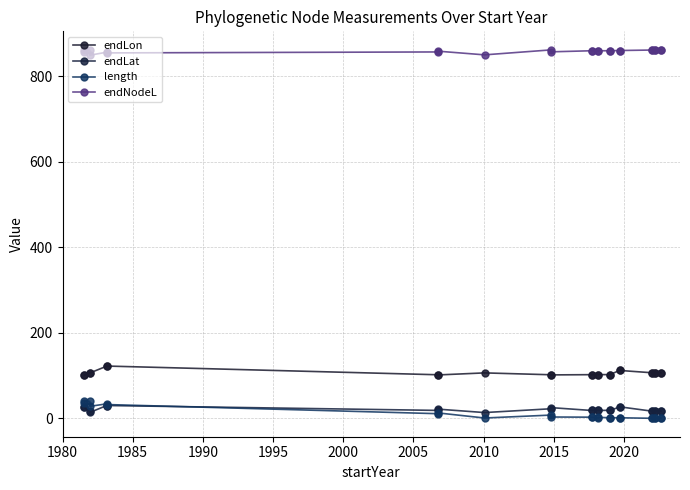

Rank the series by their maximum value, from lowest to highest.

endLat, length, endLon, endNodeL